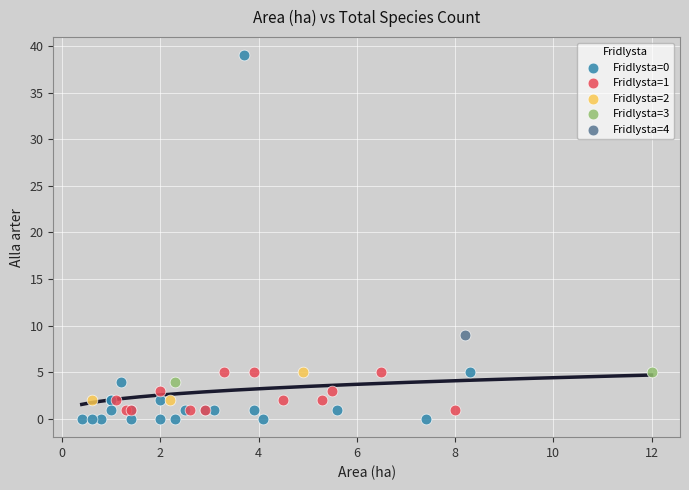

Which series reaches the maximum Y coordinate?

Fridlysta=0